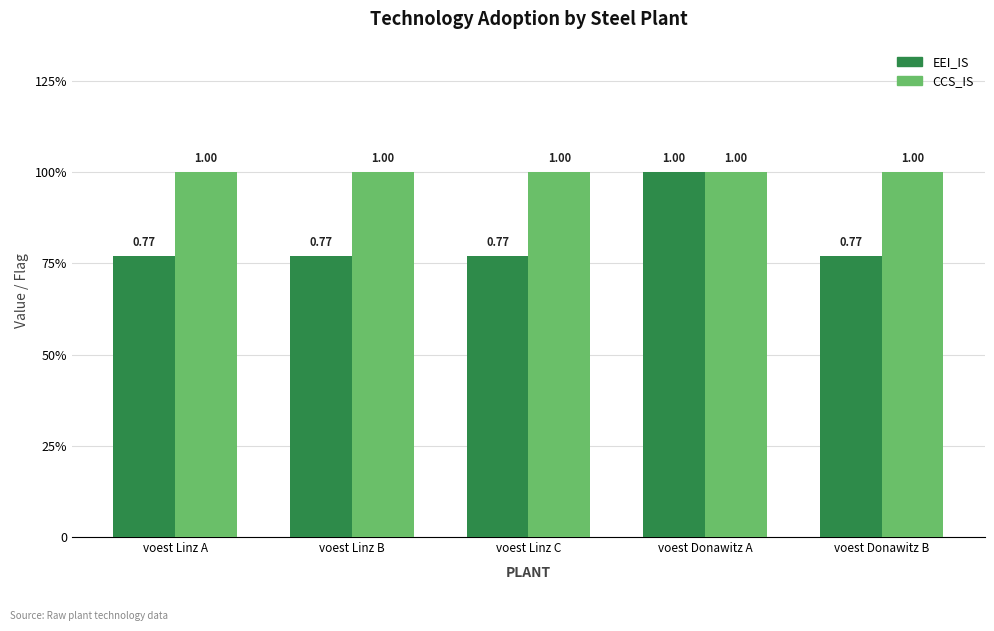

Between voest Donawitz A and voest Donawitz B, which series saw the biggest shift?

EEI_IS